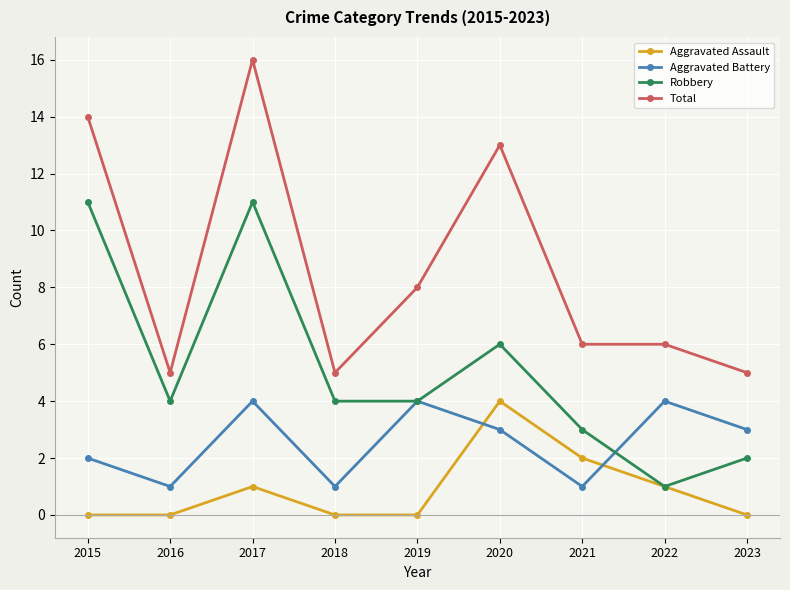

Reading right to left, extract all data points from this chart.

Aggravated Assault: 2023=0	2022=1	2021=2	2020=4	2019=0	2018=0	2017=1	2016=0	2015=0
Aggravated Battery: 2023=3	2022=4	2021=1	2020=3	2019=4	2018=1	2017=4	2016=1	2015=2
Robbery: 2023=2	2022=1	2021=3	2020=6	2019=4	2018=4	2017=11	2016=4	2015=11
Total: 2023=5	2022=6	2021=6	2020=13	2019=8	2018=5	2017=16	2016=5	2015=14